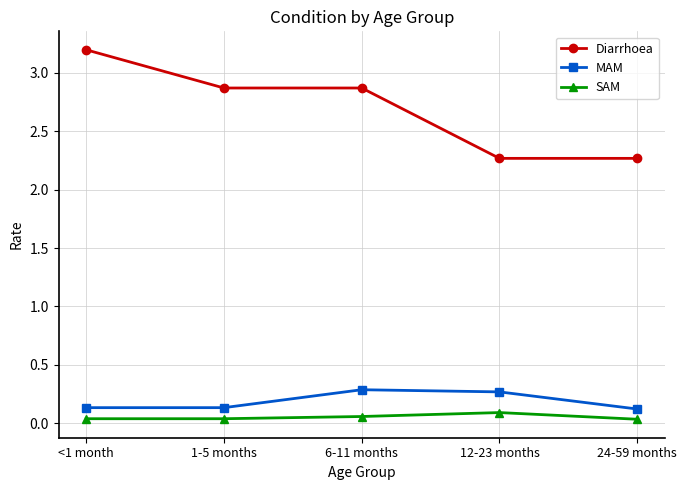

What is the label of the 4th point from the right?

1-5 months